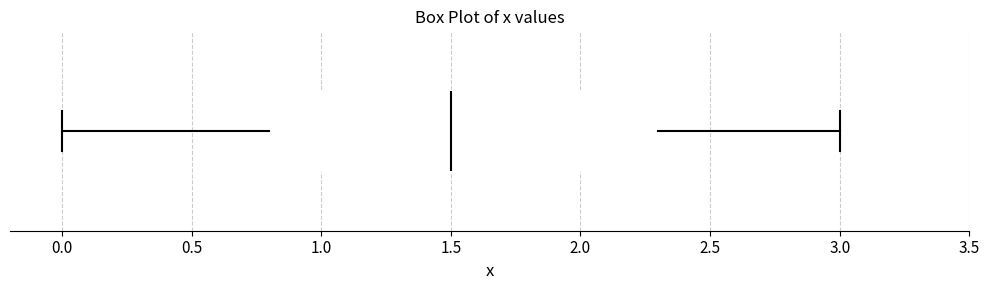

Read this box plot against the x-axis: the position of the median line, the range covered by the box, and the ends of both whiskers. The values are not printed on the chart, so give them approximately, as read against the axis.

median 1.5, box 0.8 to 2.3, whiskers 0.0 to 3.0